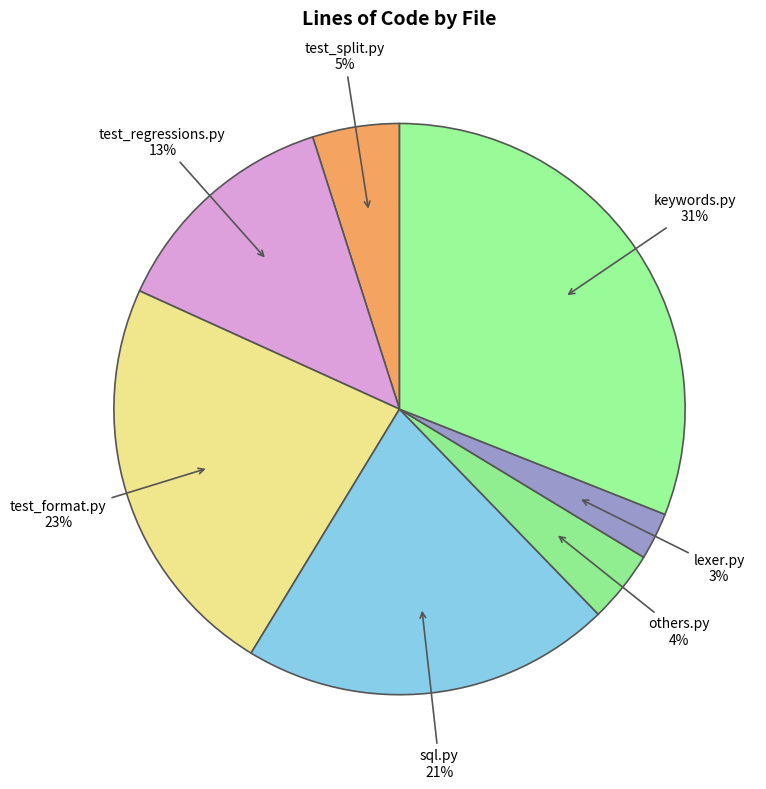

To the nearest percent, what is the combined percentage of others.py and test_format.py?

27%